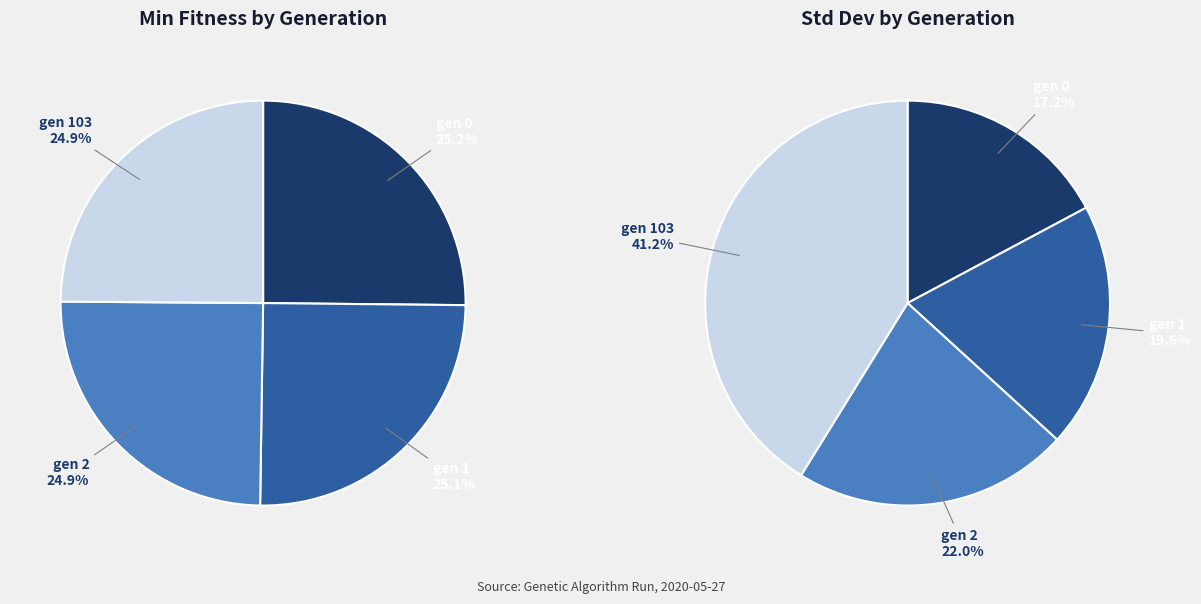

To the nearest percent, what is the average slice percentage?

25%